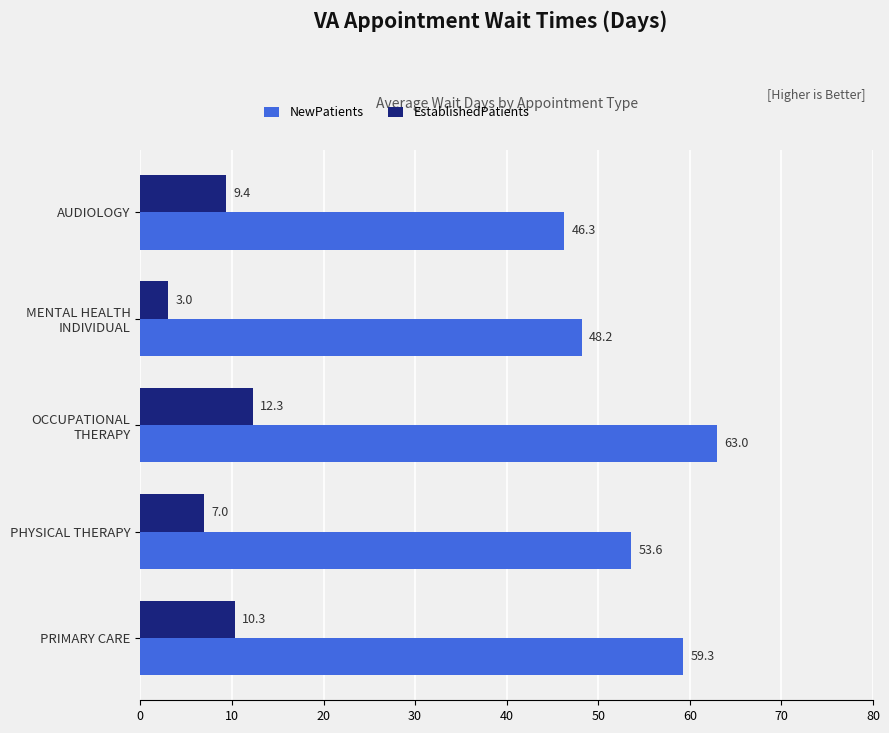

What is the difference between the second highest and second lowest values in the EstablishedPatients series?

3.3